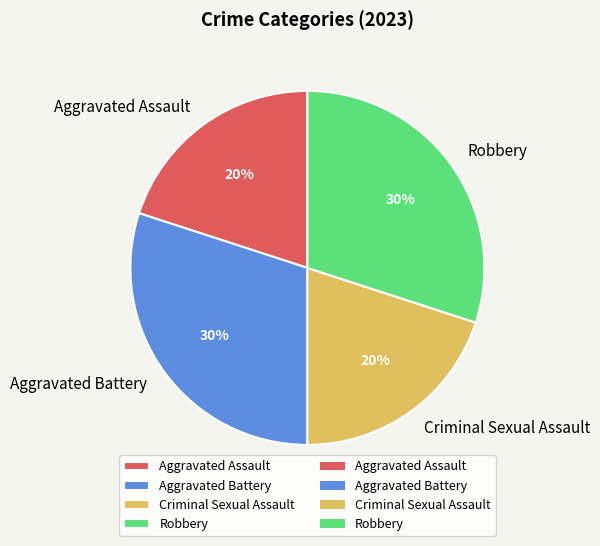

Combined, do Aggravated Battery and Robbery account for over 50%?

Yes